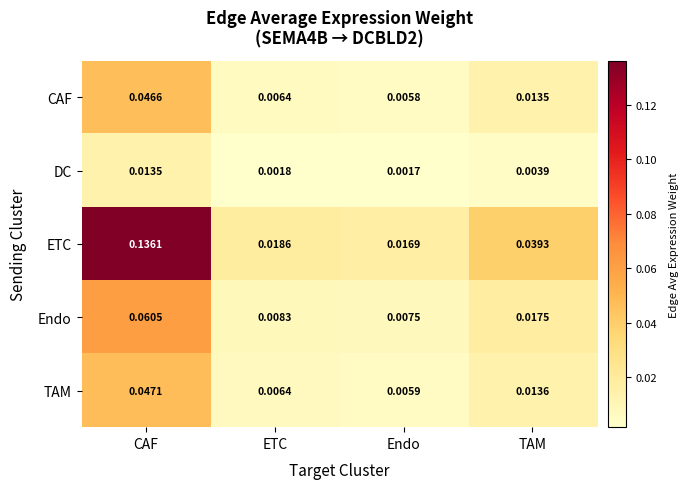

Which series has the largest total across all categories?

ETC